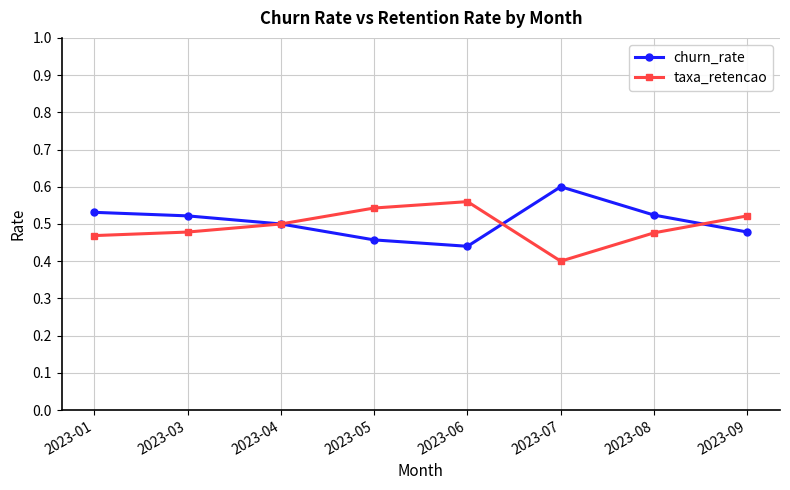

Where is the first local minimum for churn_rate?

2023-06